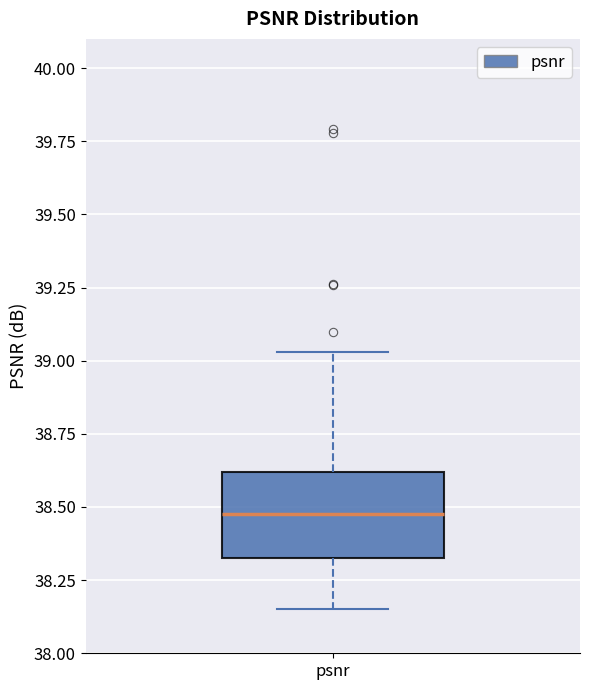

Transcribe this box plot: give where the median line is, the range the box spans, and where the two whiskers end, as read against the y-axis. The values are not printed on the chart, so give them approximately, as read against the axis.

median 38.50, box 38.30 to 38.60, whiskers 38.15 to 39.05